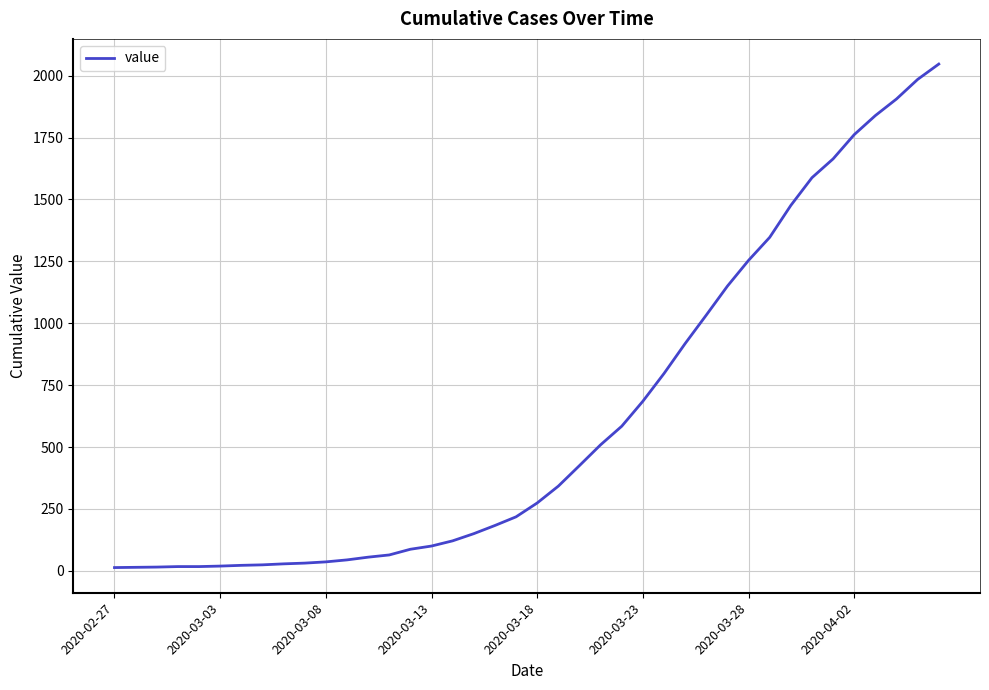

How many lines are shown in the chart?

1